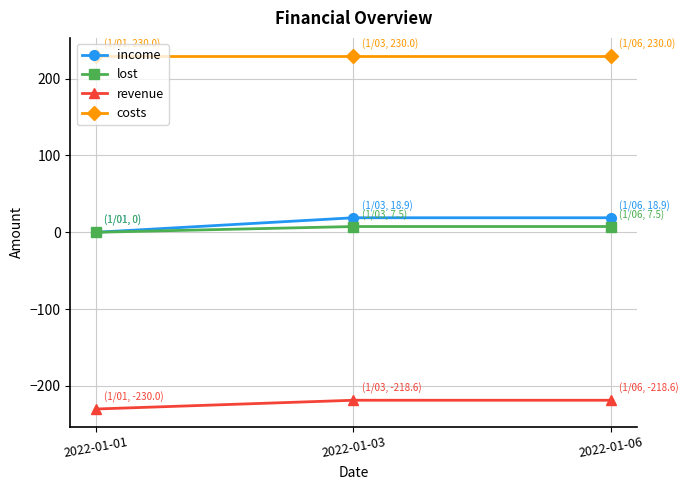

What is the smallest value displayed?

-230.0